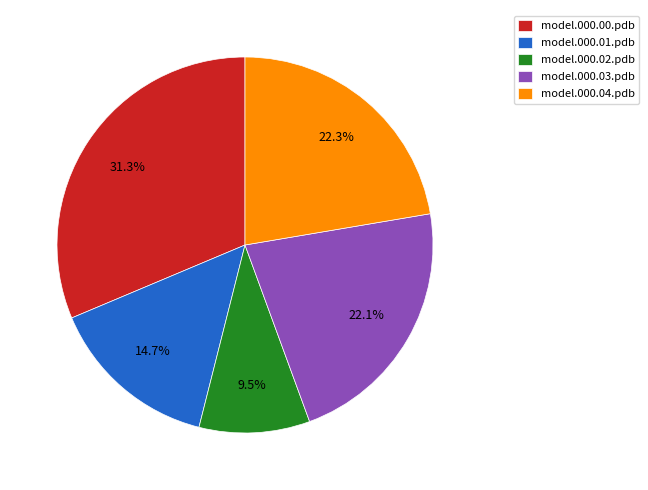

To the nearest percent, what is the difference between the largest and smallest slice percentages?

22%